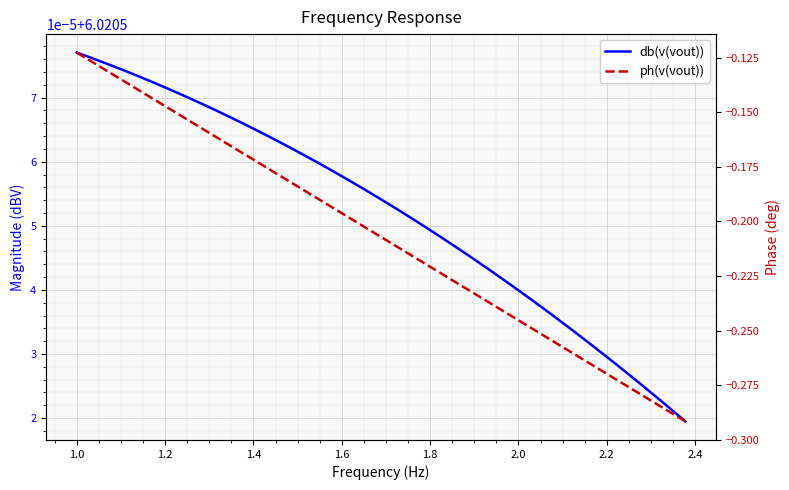

The db(v(vout)) series shows 9.2 at 2.0. True or false?

False